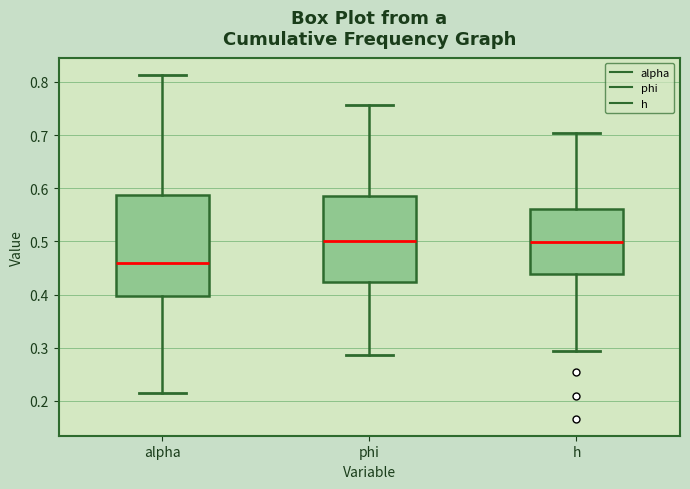

Reading left to right, read every box against the y-axis: the position of its median line, the range the box covers, and the ends of its whiskers. The values are not printed on the chart, so give them approximately, as read against the axis.

alpha: median 0.46, box 0.40 to 0.59, whiskers 0.21 to 0.81
phi: median 0.50, box 0.42 to 0.59, whiskers 0.29 to 0.76
h: median 0.50, box 0.44 to 0.56, whiskers 0.29 to 0.70